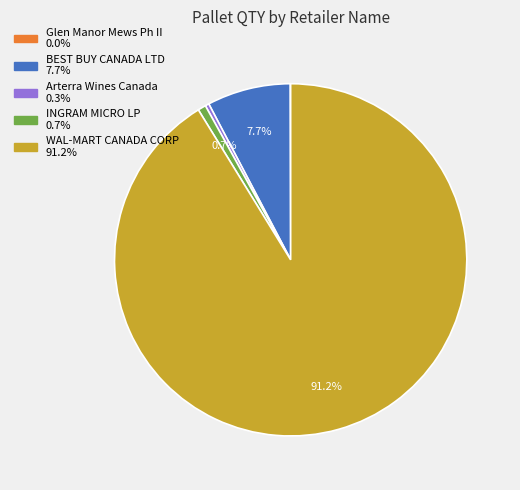

Is there any slice that represents more than half of the pie?

Yes